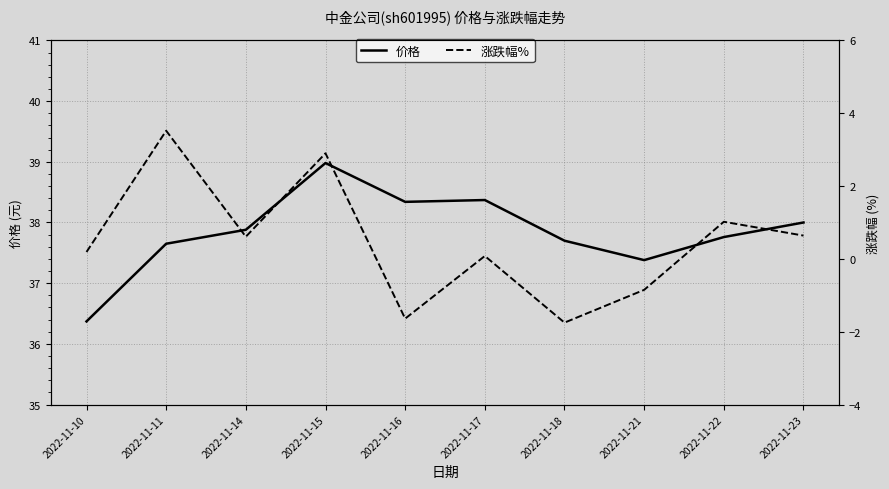

How many categories are shown in the chart?

10